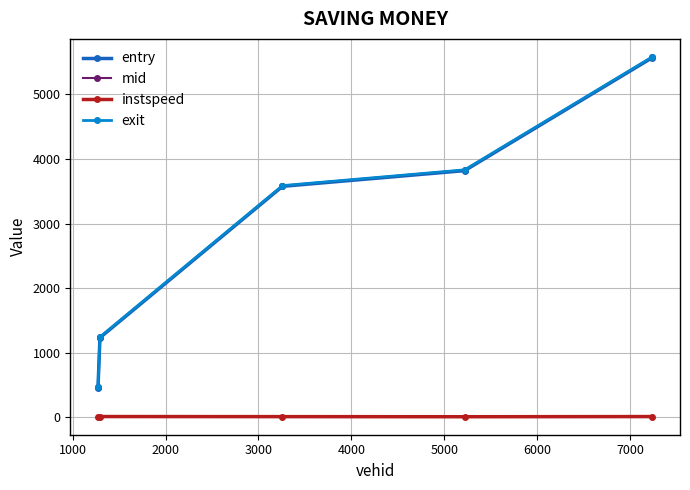

True or false: entry has more than 0 points higher than both neighbors.

False